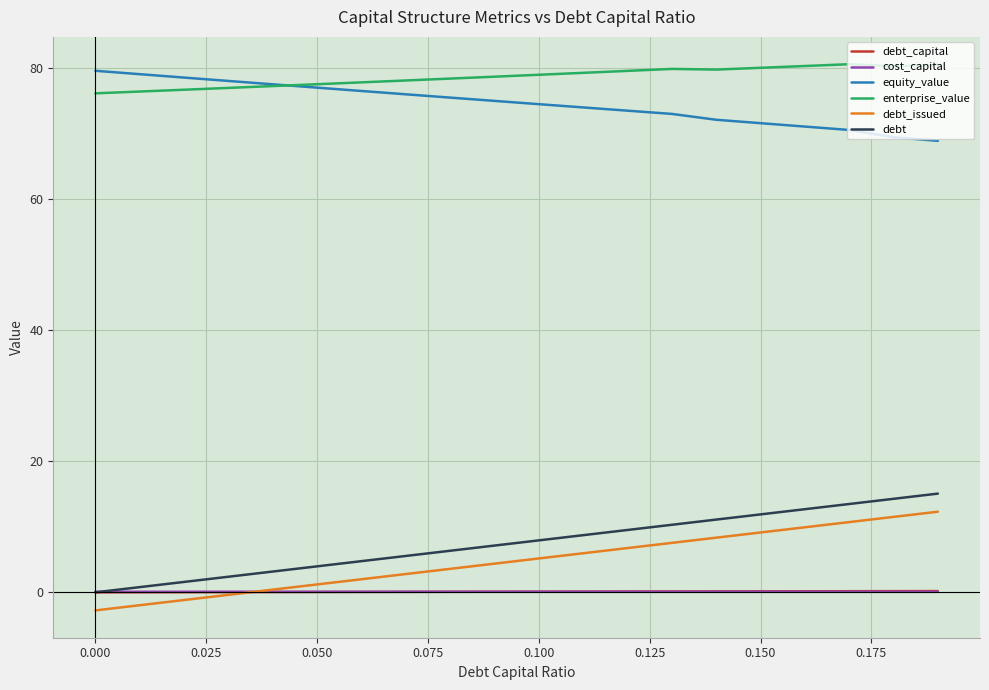

How many lines are shown in the chart?

6